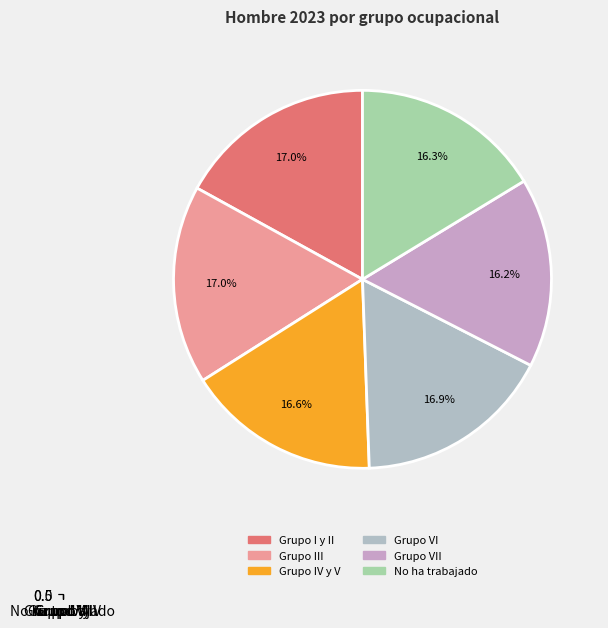

Count the number of slices in the pie.

6